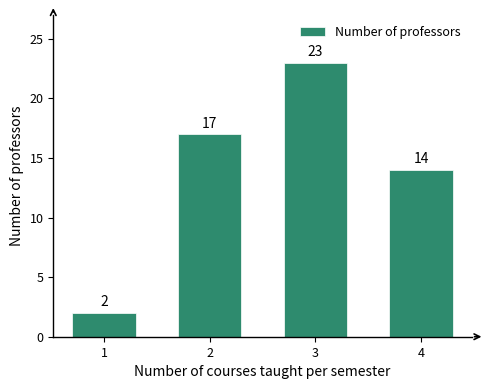

Reading left to right, list all the values displayed in this chart.

1=2	2=17	3=23	4=14